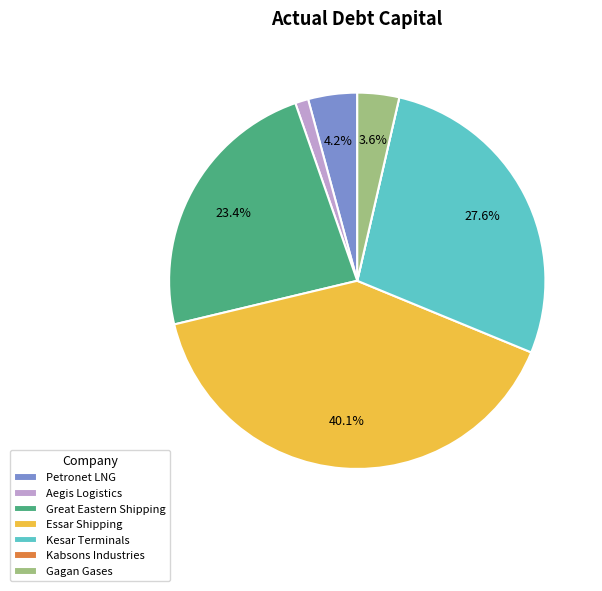

Between Essar Shipping and Kesar Terminals, which is larger?

Essar Shipping